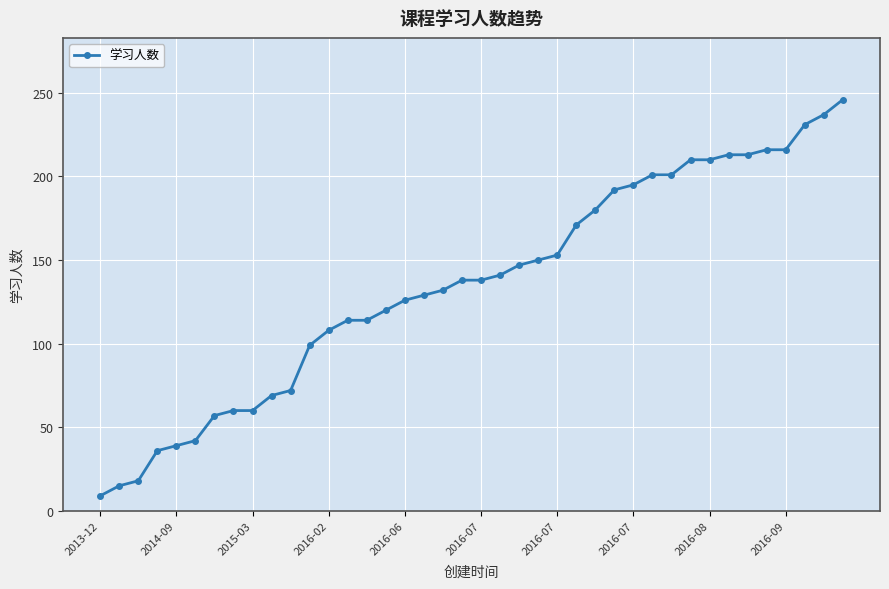

What is the maximum value shown in the chart?

246